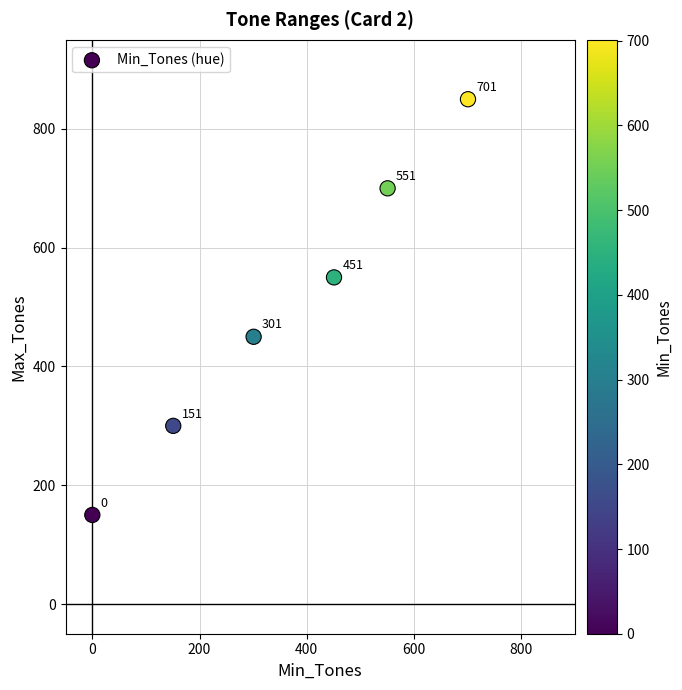

What Y value in the scatter plot is closest to 500?

450